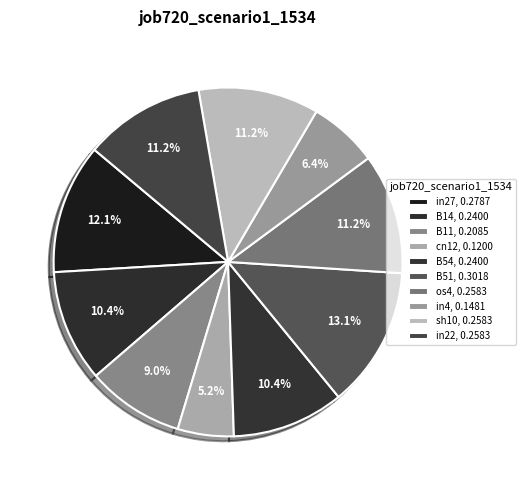

Which slice is the smallest?

cn12